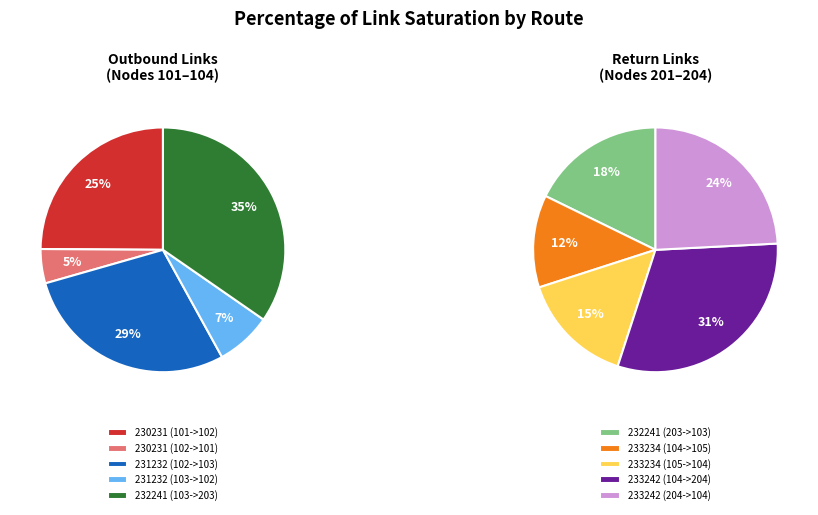

Is there a majority slice in this chart?

No